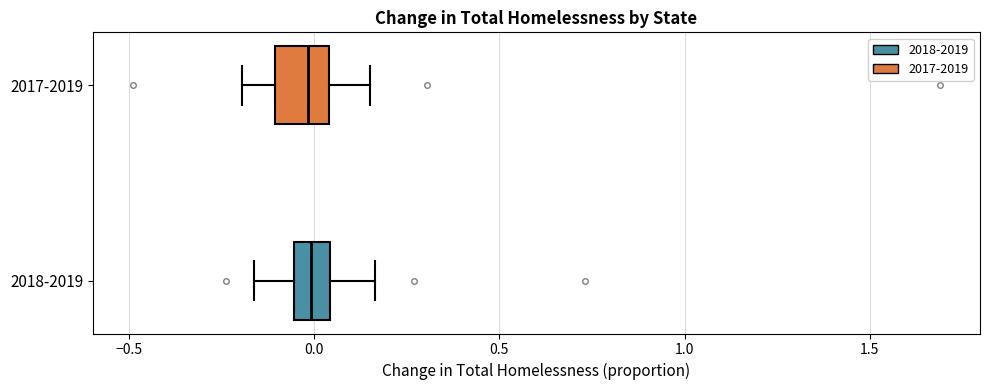

Where does the median line of the box for 2018-2019 sit on the x-axis? The values are not printed on the chart, so give them approximately, as read against the axis.

0.00